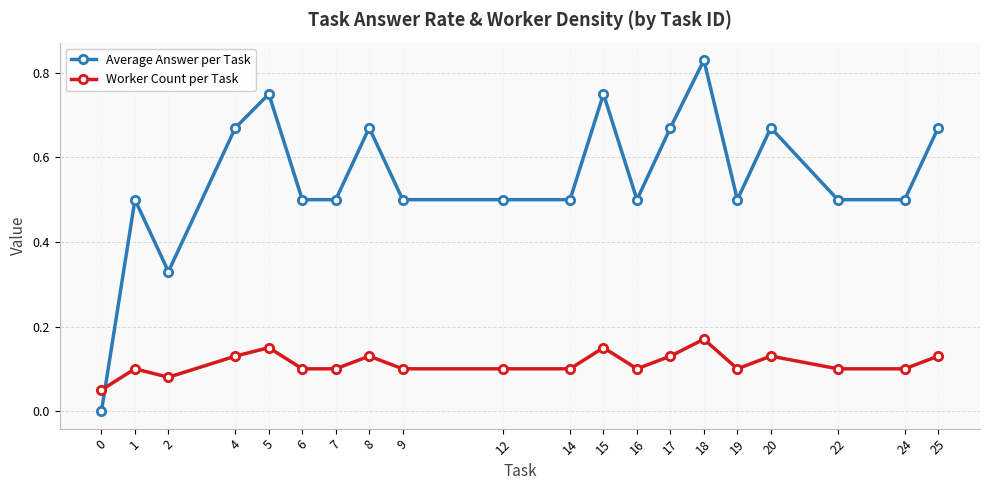

True or false: Worker Count per Task has more than 0 interior local peaks.

True